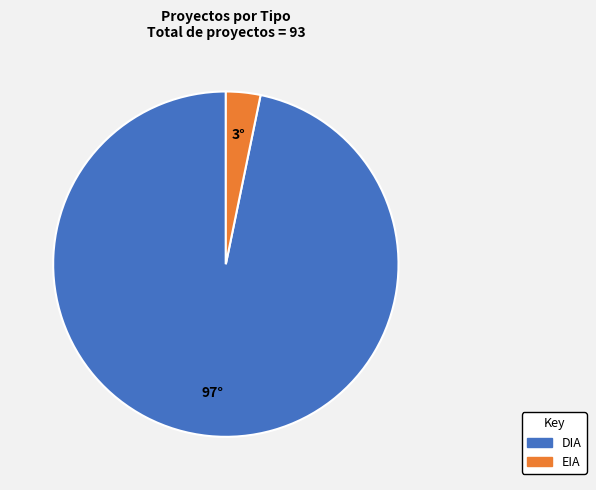

Is the sum of EIA and DIA greater than half?

Yes